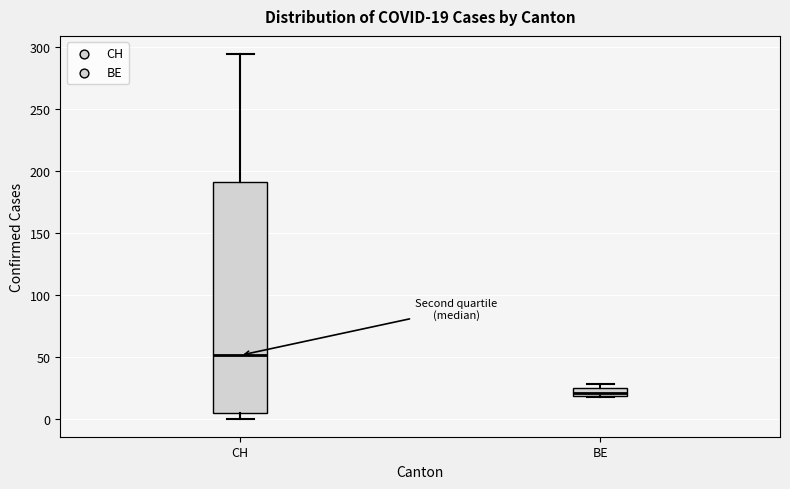

Which box has the lowest median line?

BE